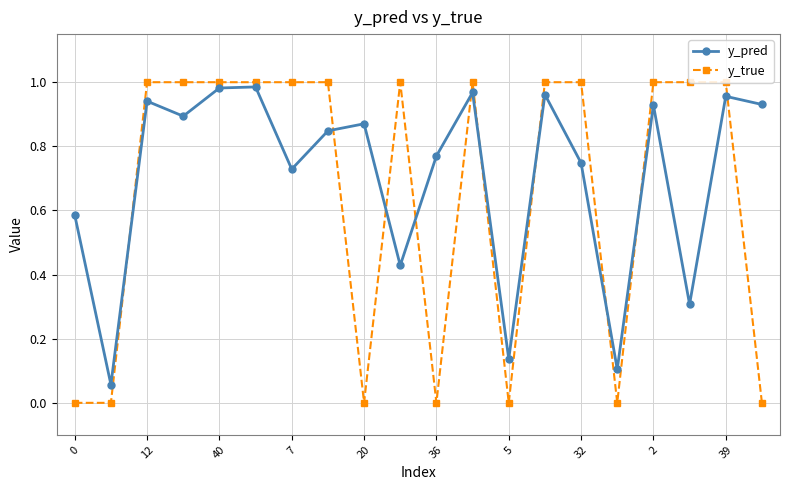

What are all the series names shown in the legend?

y_pred, y_true